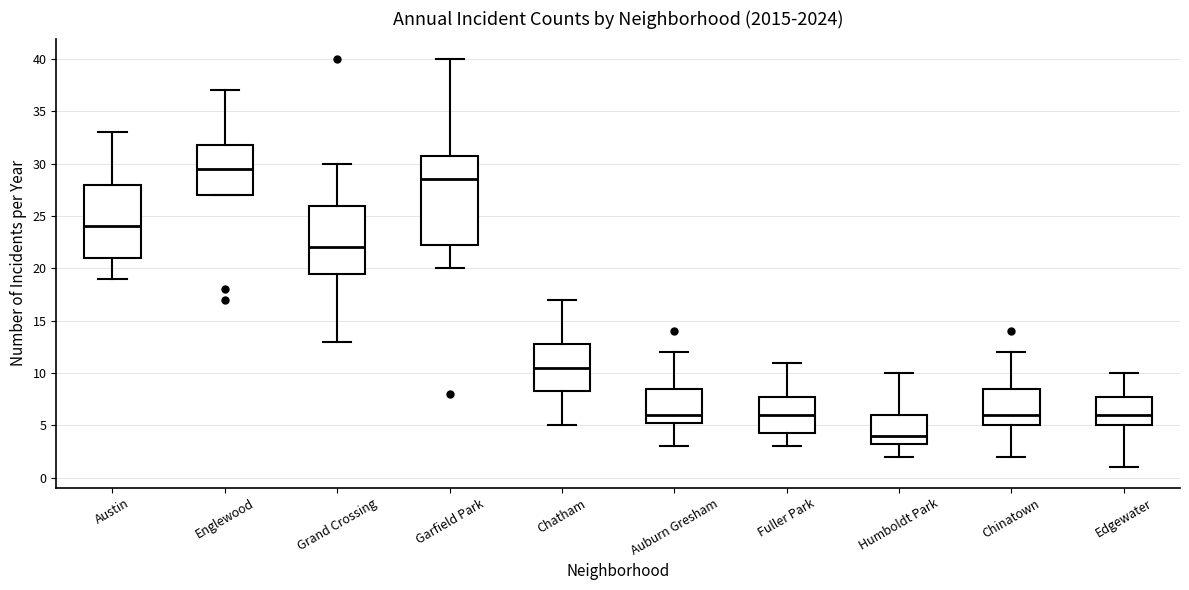

Reading left to right, transcribe this box plot: for each box, give where its median line is, the range the box spans, and where its two whiskers end, as read against the y-axis. The values are not printed on the chart, so give them approximately, as read against the axis.

Austin: median 24.0, box 21.0 to 28.0, whiskers 19.0 to 33.0
Englewood: median 29.5, box 27.0 to 32.0, whiskers 27.0 to 37.0
Grand Crossing: median 22.0, box 19.5 to 26.0, whiskers 13.0 to 30.0
Garfield Park: median 28.5, box 22.5 to 31.0, whiskers 20.0 to 40.0
Chatham: median 10.5, box 8.5 to 13.0, whiskers 5.0 to 17.0
Auburn Gresham: median 6.0, box 5.5 to 8.5, whiskers 3.0 to 12.0
Fuller Park: median 6.0, box 4.5 to 8.0, whiskers 3.0 to 11.0
Humboldt Park: median 4.0, box 3.5 to 6.0, whiskers 2.0 to 10.0
Chinatown: median 6.0, box 5.0 to 8.5, whiskers 2.0 to 12.0
Edgewater: median 6.0, box 5.0 to 8.0, whiskers 1.0 to 10.0